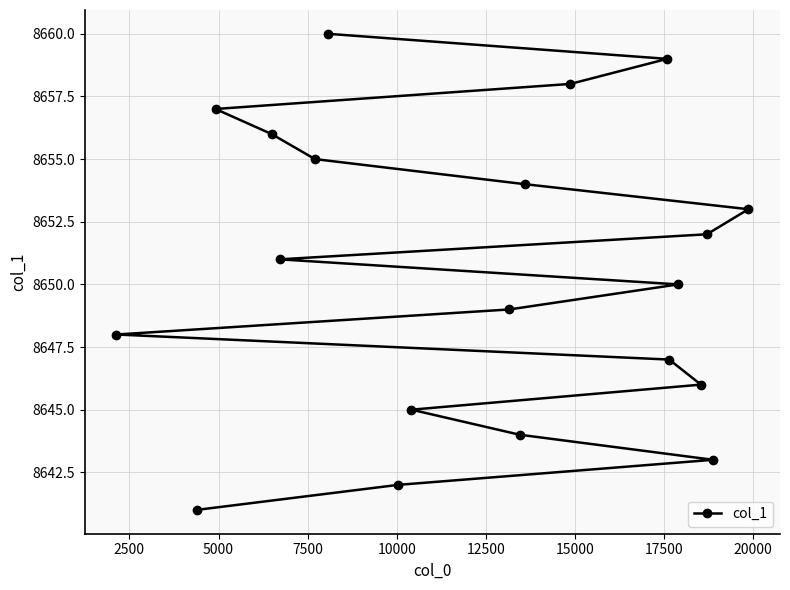

What is the difference between the maximum and minimum values?

19